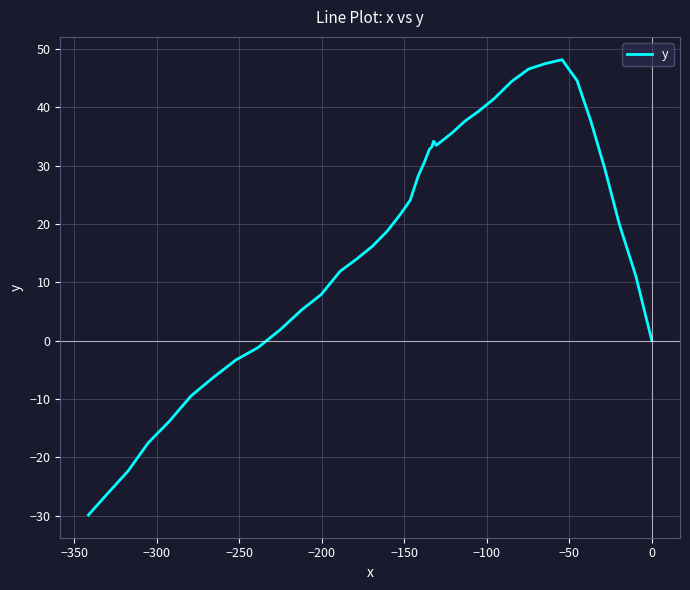

How many lines are shown in the chart?

1